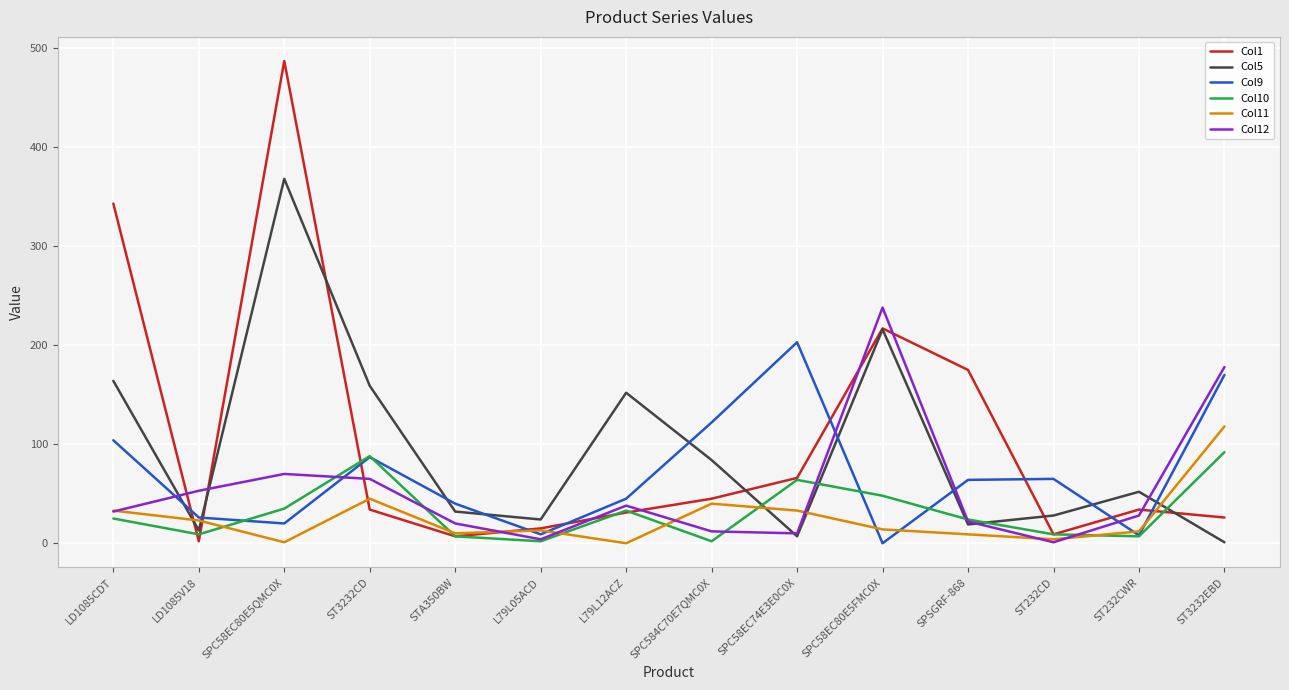

Rank the series by their maximum value, from lowest to highest.

Col10, Col11, Col9, Col12, Col5, Col1